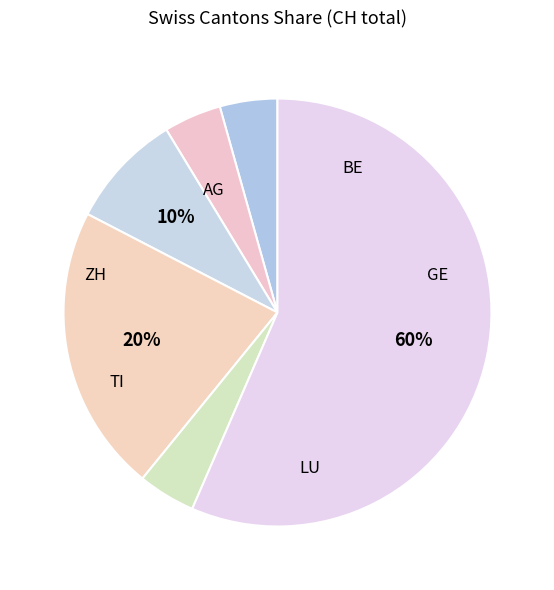

The BE slice represents 1% of the pie. True or false?

False